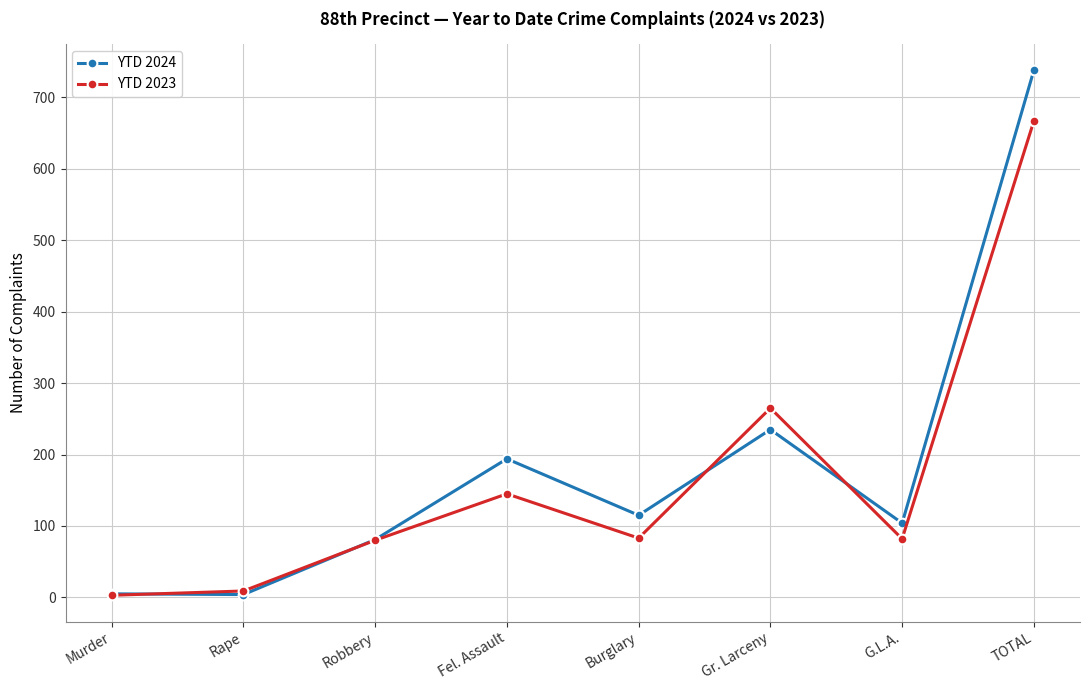

How many series are shown in this chart?

2